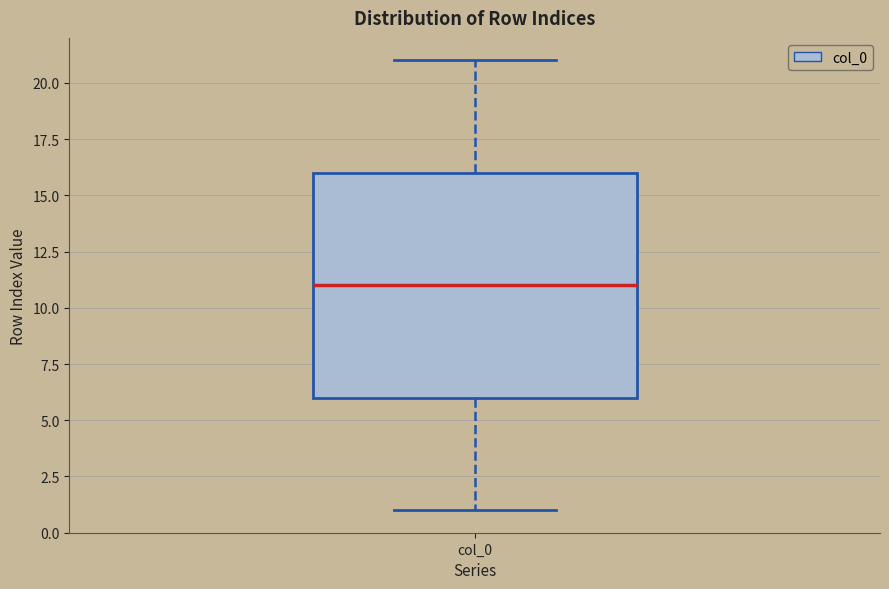

Read this box plot against the y-axis: the position of the median line, the range covered by the box, and the ends of both whiskers. The values are not printed on the chart, so give them approximately, as read against the axis.

median 11, box 6 to 16, whiskers 1 to 21